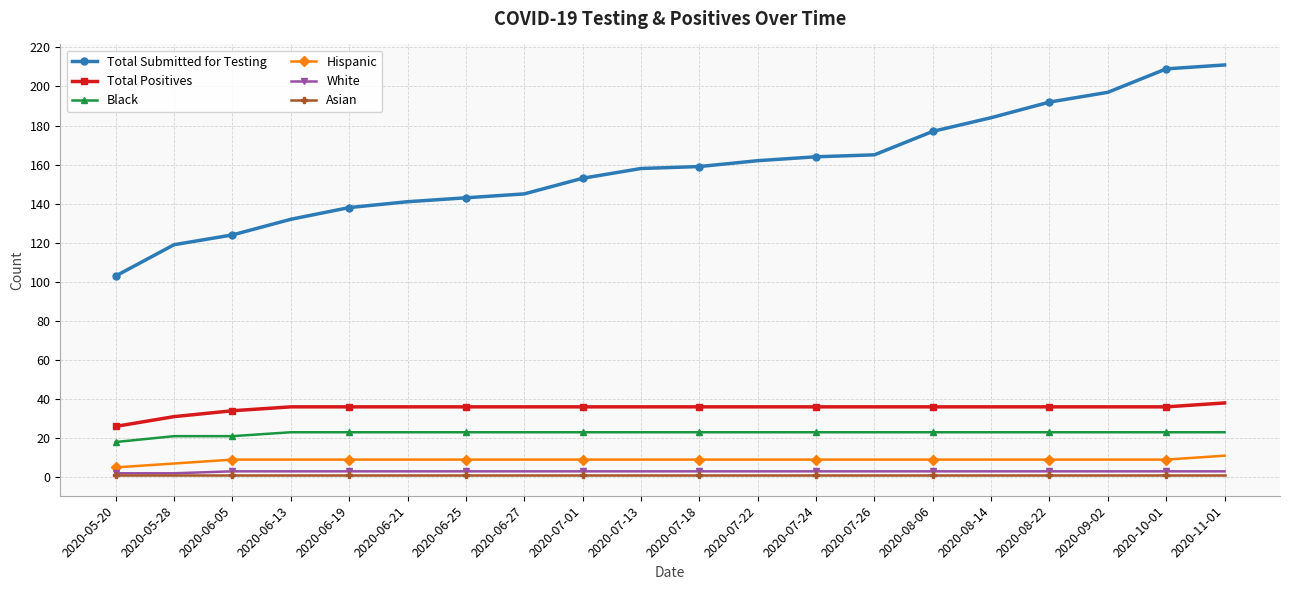

What position from the left is 2020-08-22?

17